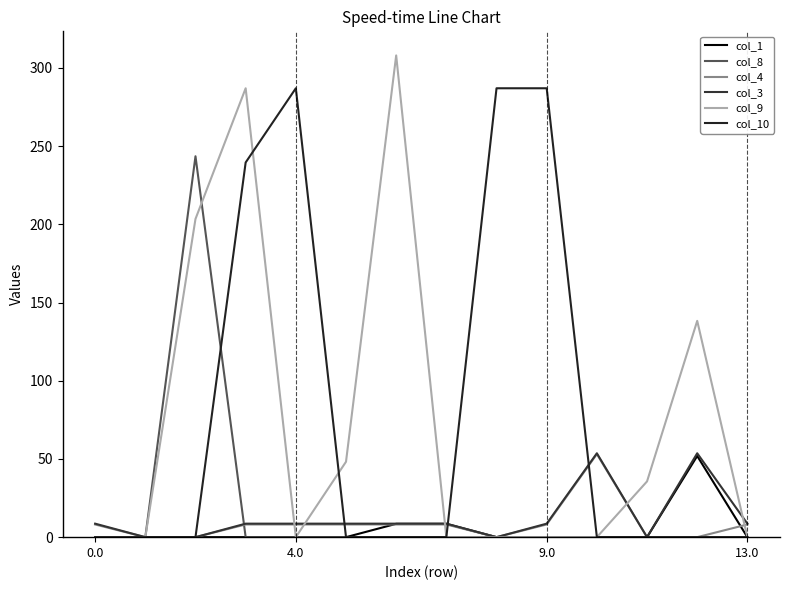

Does the chart have visible grid lines?

No